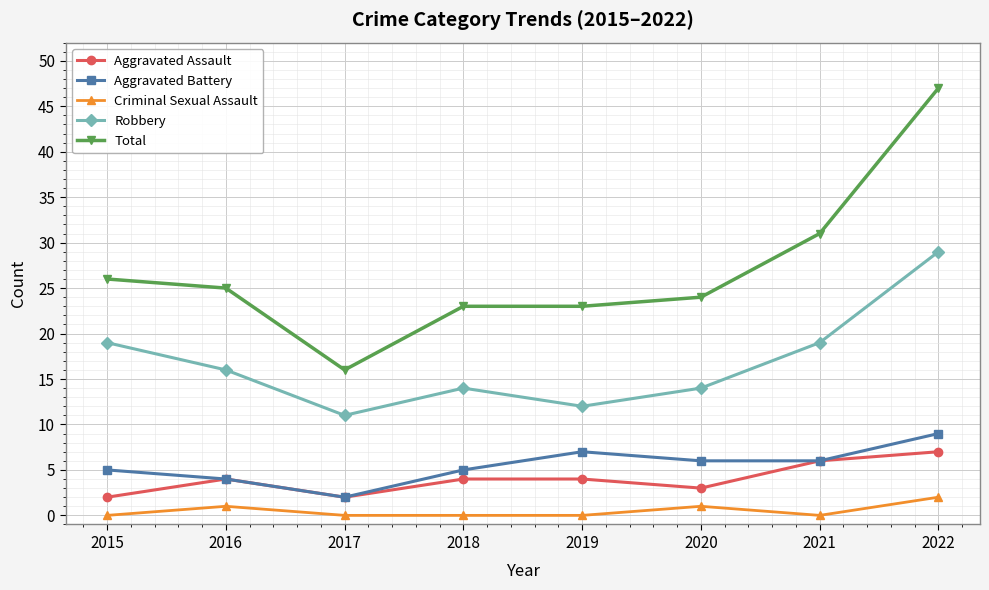

True or false: Aggravated Battery and Criminal Sexual Assault cross at least once.

False